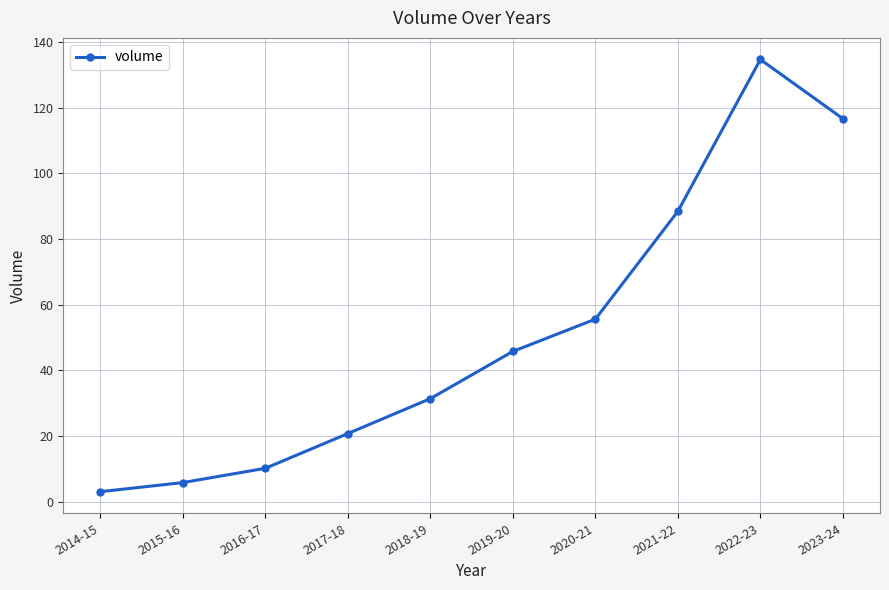

Count the number of data series in this chart.

1